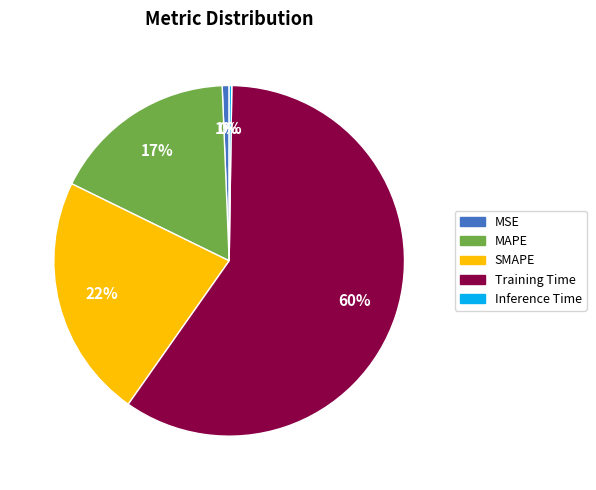

To the nearest percent, what is the average slice percentage?

20%